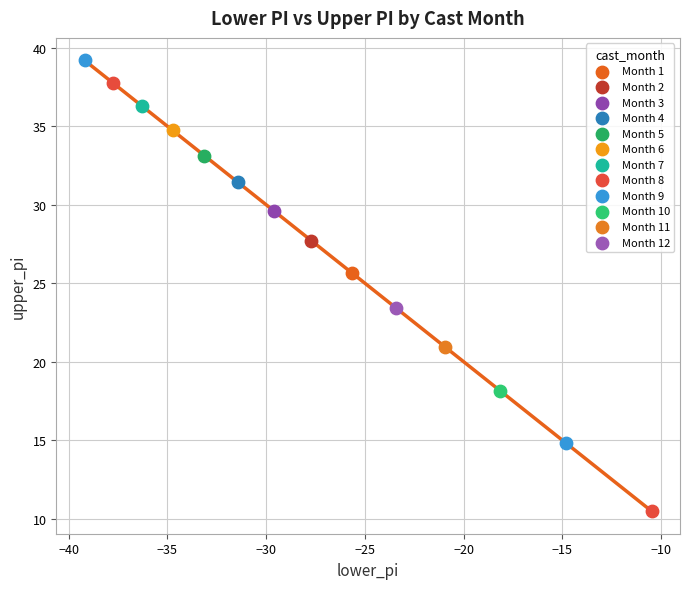

Which series contains the highest Y value?

Month 9